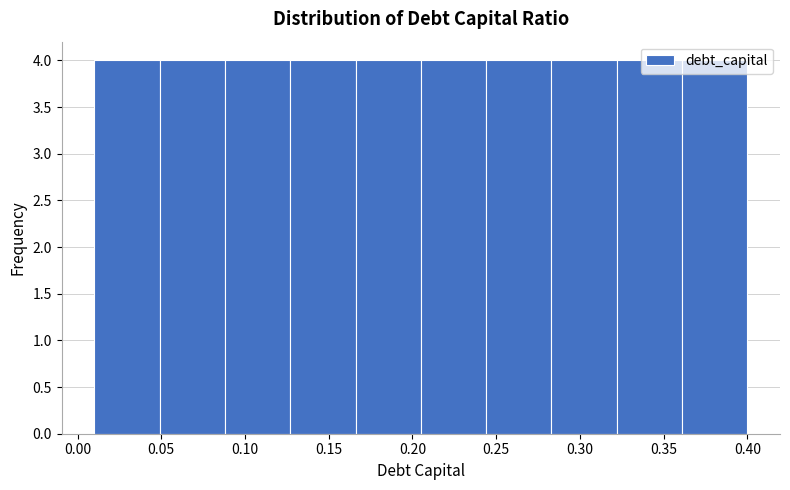

Reading left to right, transcribe this chart: for each bar, give the range it covers on the x-axis and its height. Neither the bar edges nor the heights are printed on the chart, so give them approximately, as read against the axes.

0.010 to 0.049: 4
0.049 to 0.088: 4
0.088 to 0.127: 4
0.127 to 0.166: 4
0.166 to 0.205: 4
0.205 to 0.244: 4
0.244 to 0.283: 4
0.283 to 0.322: 4
0.322 to 0.361: 4
0.361 to 0.400: 4